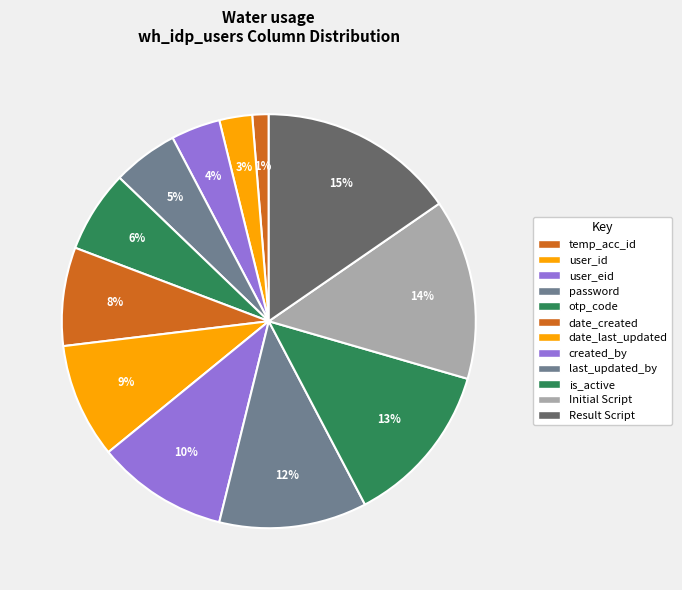

What percentage do password and user_eid together represent?

9.0%